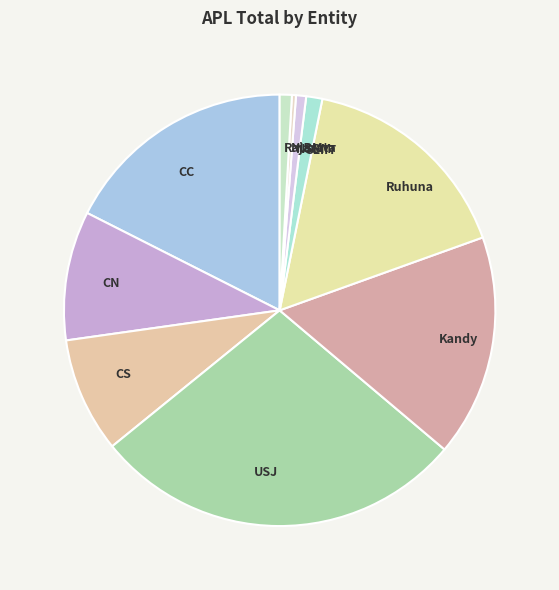

Do CC and CS together represent more than half of the pie?

No